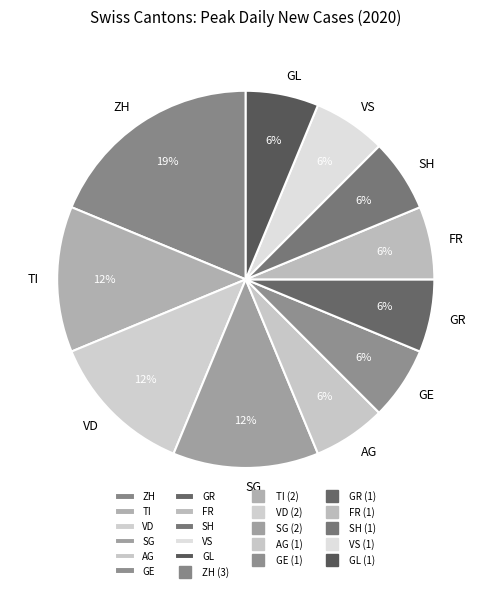

Which has a higher value, GR or ZH?

ZH